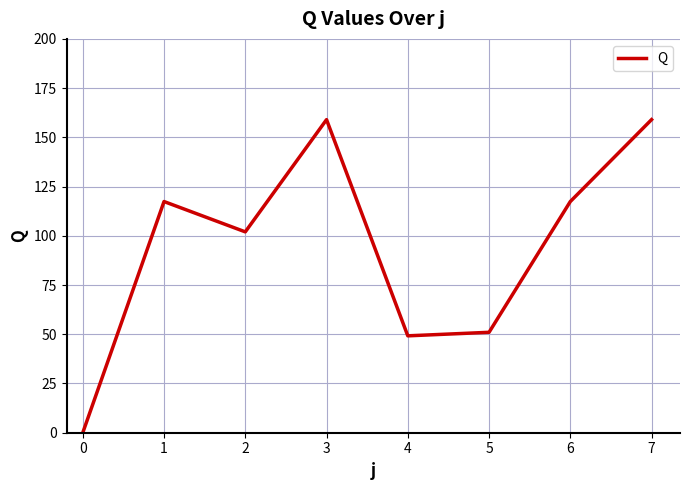

Where does the data first go above 117?

1